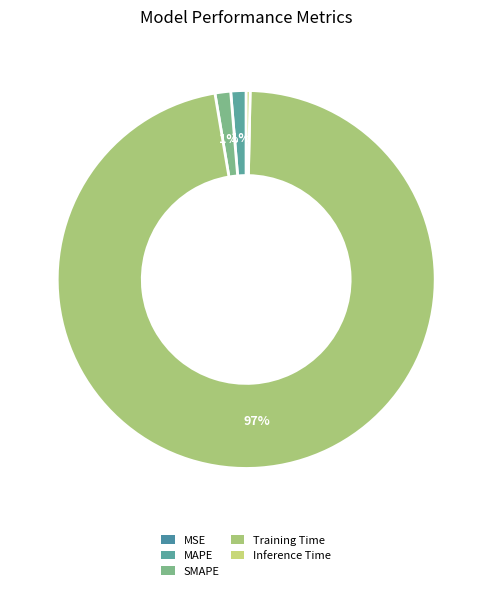

Between Inference Time and Training Time, which is larger?

Training Time